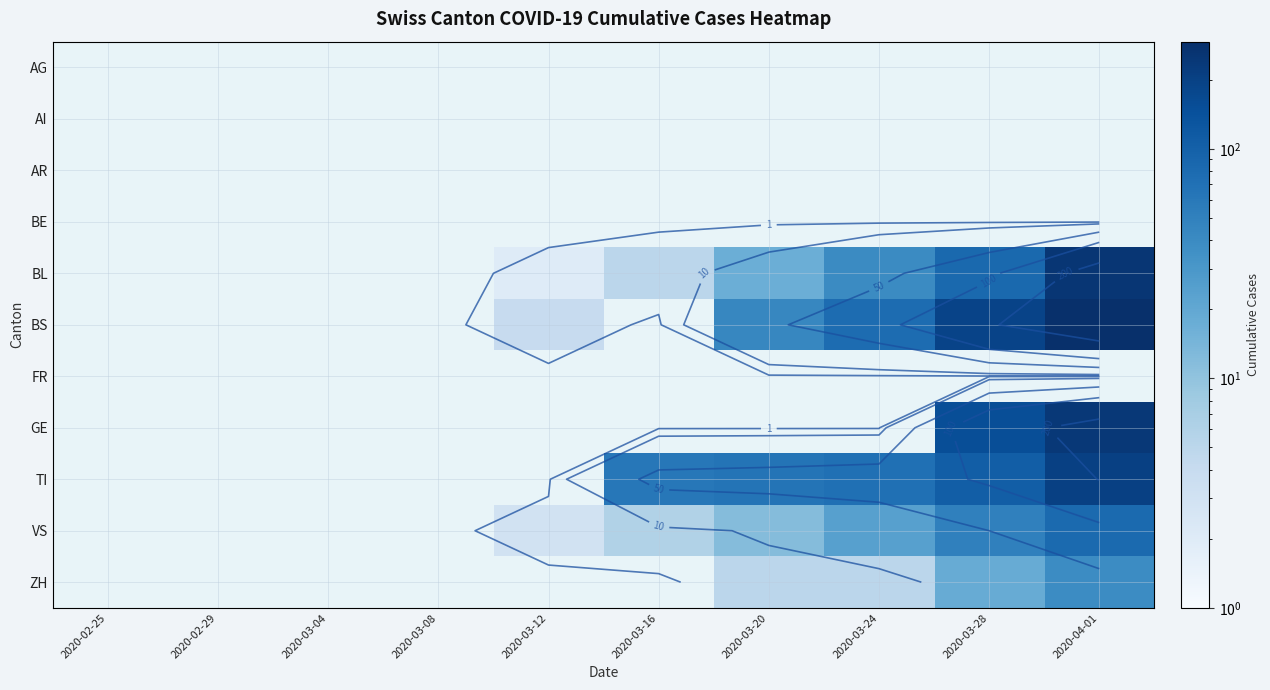

Which series has the largest range (max minus min)?

BS